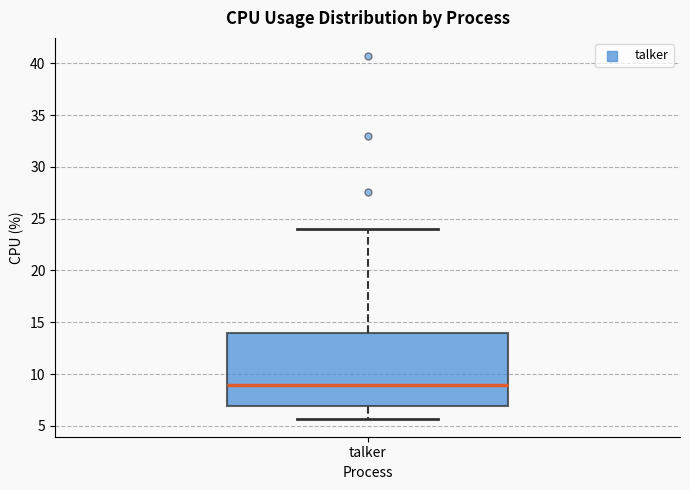

Where does the upper whisker of the box for talker end on the y-axis? The values are not printed on the chart, so give them approximately, as read against the axis.

24.0